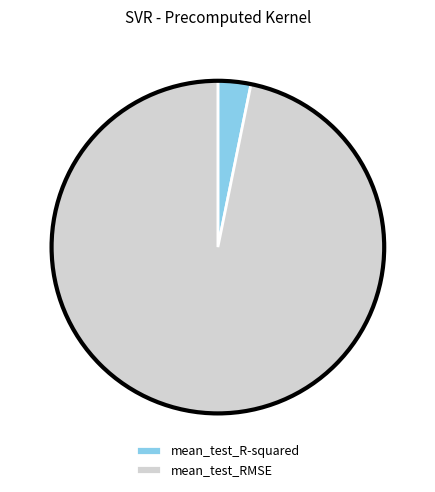

Is it true that mean_test_RMSE is 97% of the pie?

True